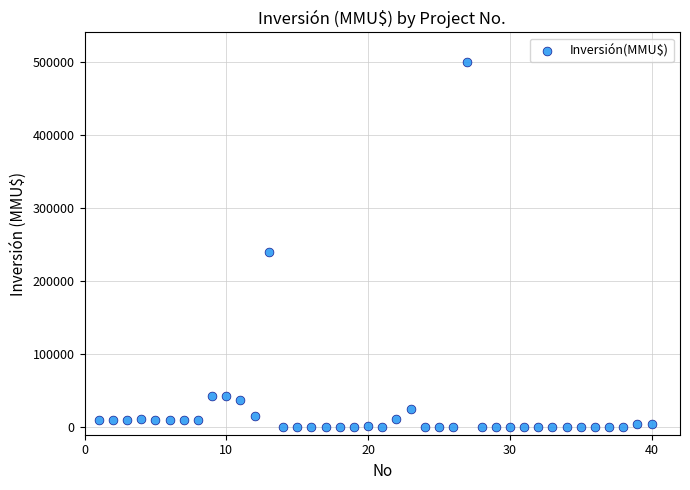

What Y value in the scatter plot is closest to 250000?

240000